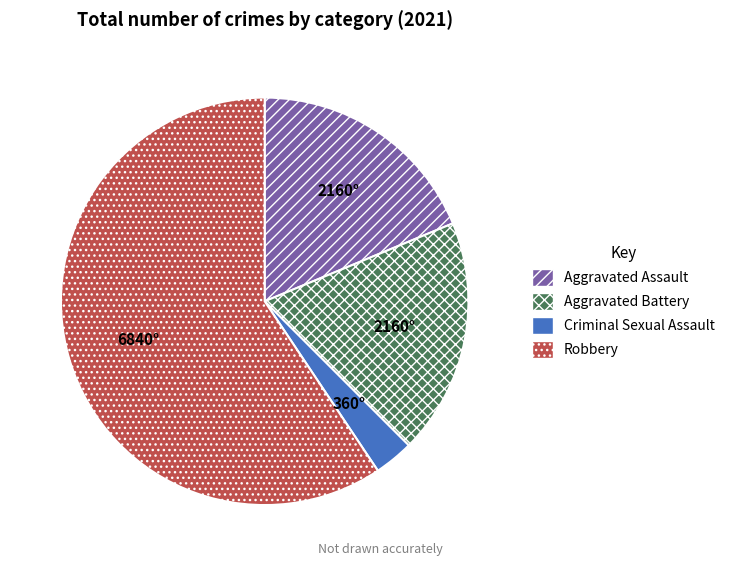

What is the largest slice in the pie chart?

Robbery